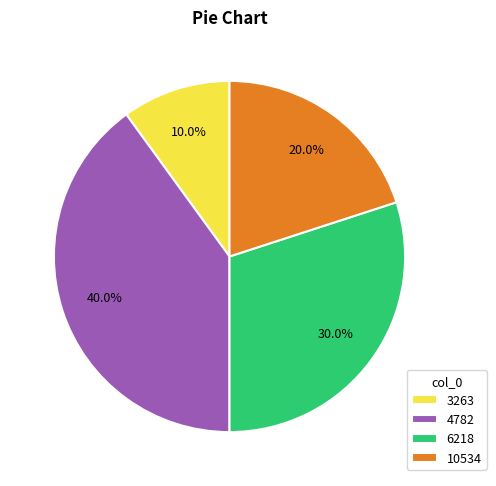

Does any single category account for the majority?

No